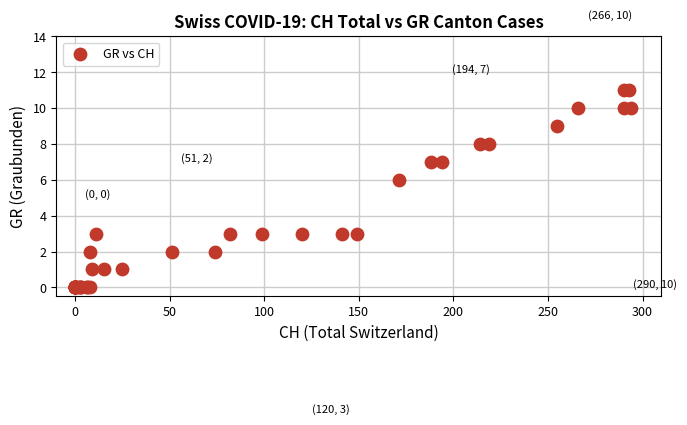

What Y value in the scatter plot is closest to 5?

6